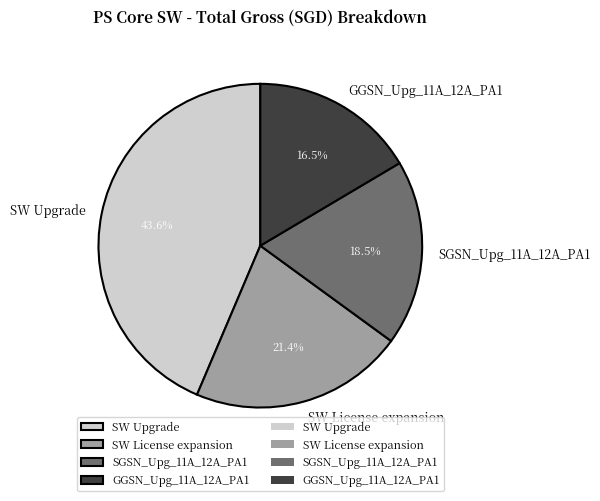

To the nearest percent, what is the average slice percentage?

25%